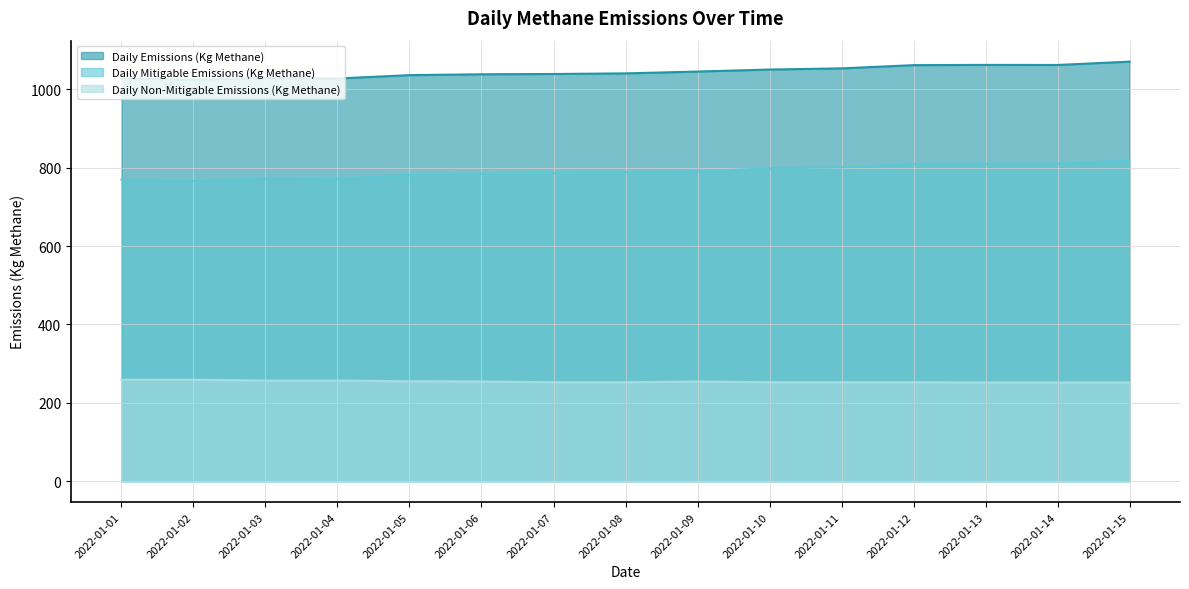

Reading right to left, what are all the values shown in this chart?

Daily Emissions (Kg Methane): 2022-01-15=1070.4	2022-01-14=1061.9	2022-01-13=1062.2	2022-01-12=1061.5	2022-01-11=1053.2	2022-01-10=1050.3	2022-01-09=1045.2	2022-01-08=1040.5	2022-01-07=1038.9	2022-01-06=1038.2	2022-01-05=1036.0	2022-01-04=1027.5	2022-01-03=1029.0	2022-01-02=1024.5	2022-01-01=1027.9
Daily Mitigable Emissions (Kg Methane): 2022-01-15=818.5	2022-01-14=810.2	2022-01-13=810.2	2022-01-12=809.1	2022-01-11=800.8	2022-01-10=797.9	2022-01-09=790.8	2022-01-08=788.1	2022-01-07=786.5	2022-01-06=783.9	2022-01-05=781.2	2022-01-04=770.7	2022-01-03=772.2	2022-01-02=765.8	2022-01-01=769.1
Daily Non-Mitigable Emissions (Kg Methane): 2022-01-15=251.9	2022-01-14=251.7	2022-01-13=251.9	2022-01-12=252.4	2022-01-11=252.4	2022-01-10=252.4	2022-01-09=254.4	2022-01-08=252.4	2022-01-07=252.4	2022-01-06=254.4	2022-01-05=254.8	2022-01-04=256.8	2022-01-03=256.8	2022-01-02=258.8	2022-01-01=258.8